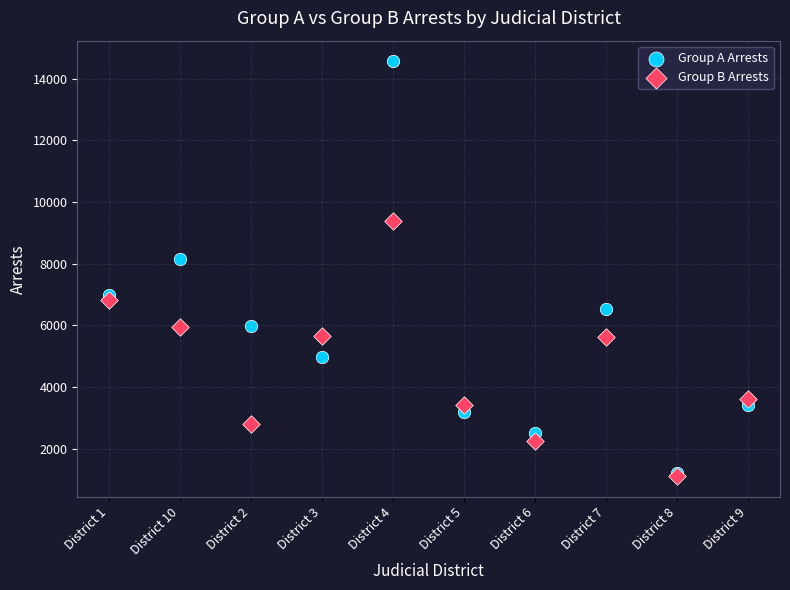

Across all series, what Y value is closest to 7839?

8164